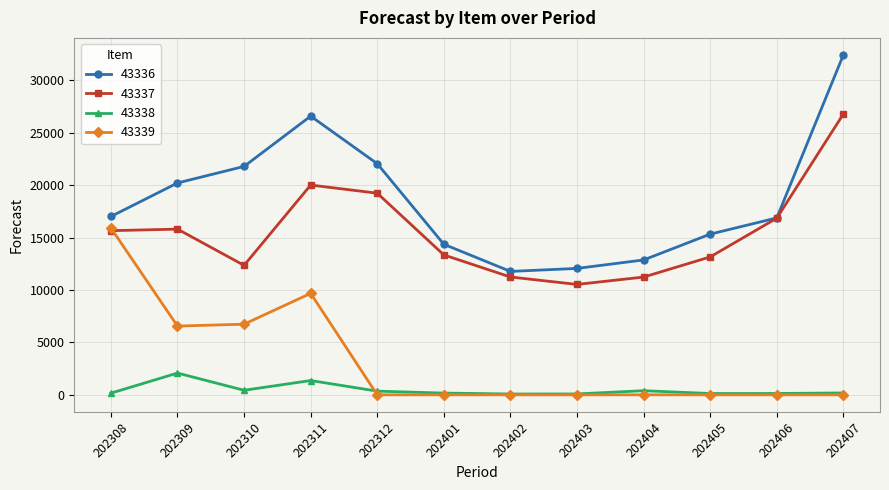

True or false: 43338 and 43337 intersect in this chart.

False